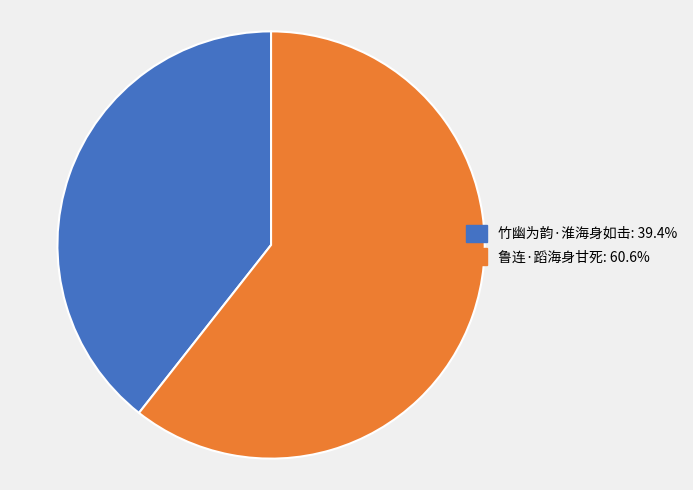

How many segments does this pie chart have?

2